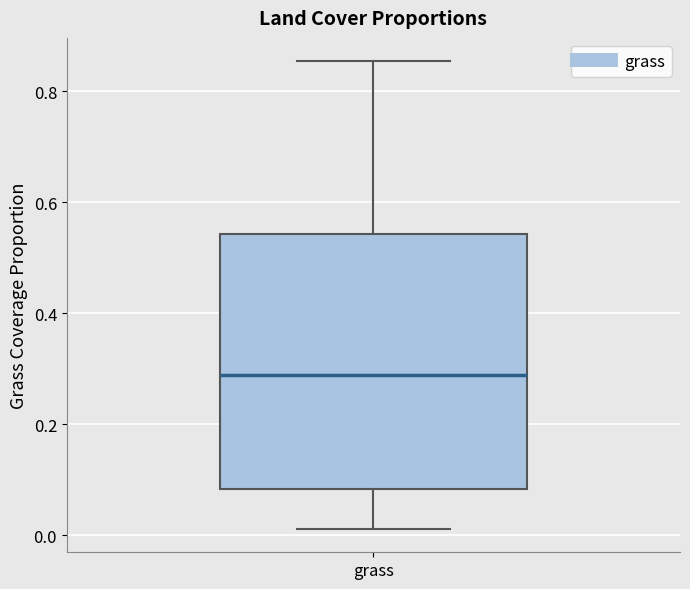

Read this box plot against the y-axis: the position of the median line, the range covered by the box, and the ends of both whiskers. The values are not printed on the chart, so give them approximately, as read against the axis.

median 0.28, box 0.08 to 0.54, whiskers 0.02 to 0.86